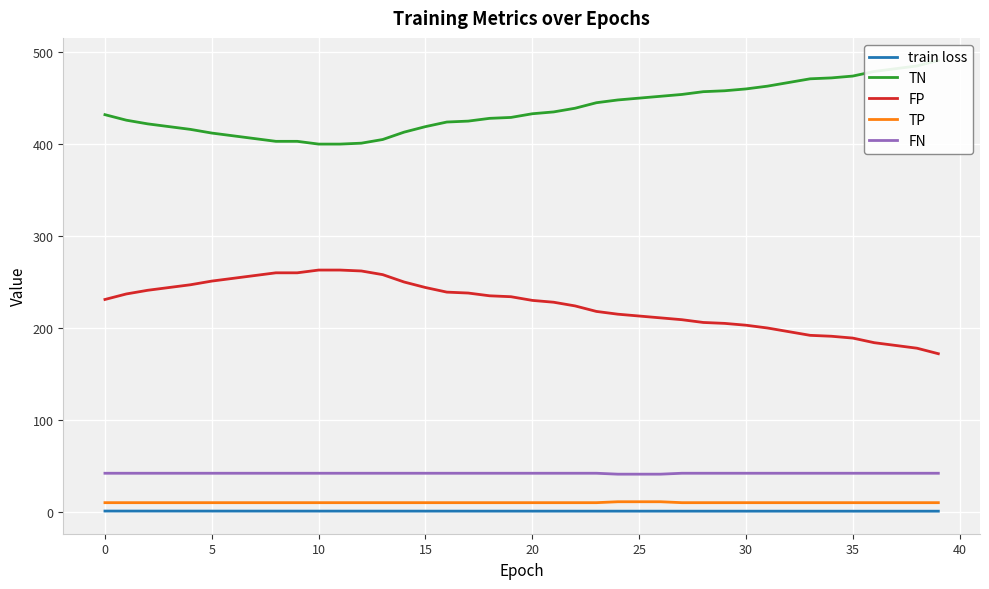

How many lines are shown in the chart?

5